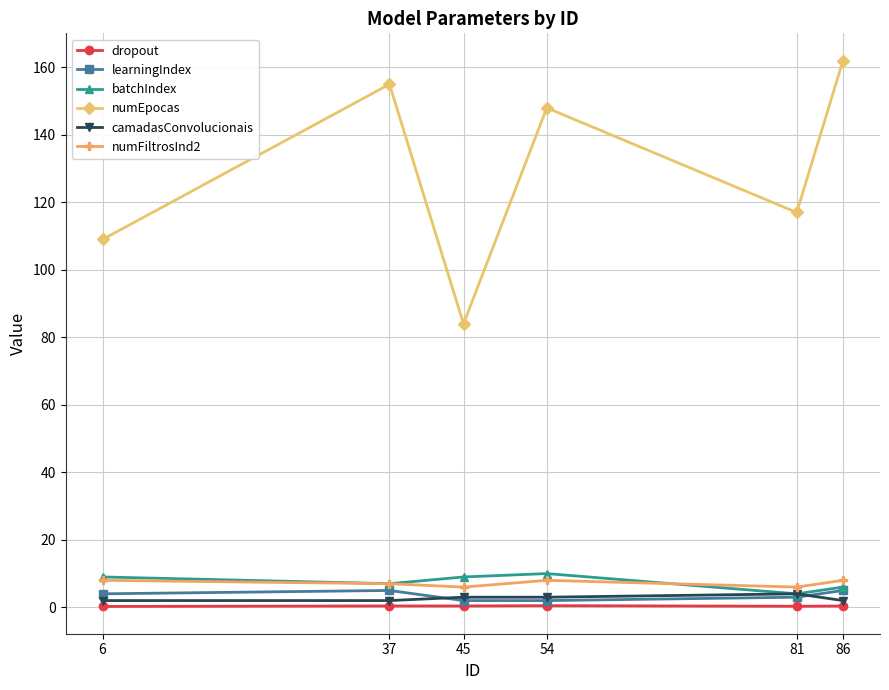

Between 37 and 45, which series saw the biggest shift?

numEpocas